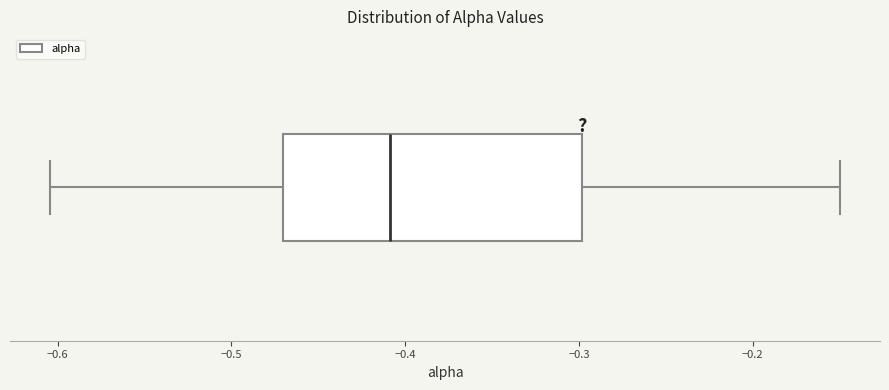

Where does the median line of the box sit on the x-axis? The values are not printed on the chart, so give them approximately, as read against the axis.

-0.41